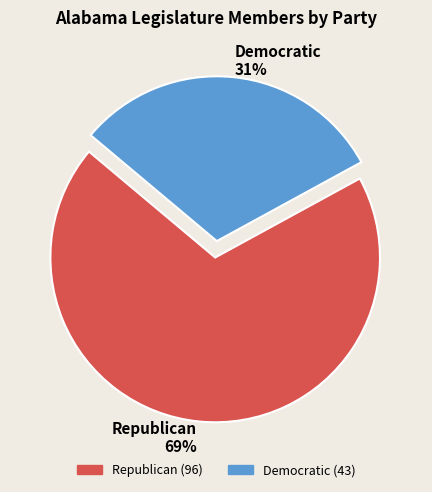

What is the ratio of the value at Republican 69% to the value at Democratic 31%?

2.2